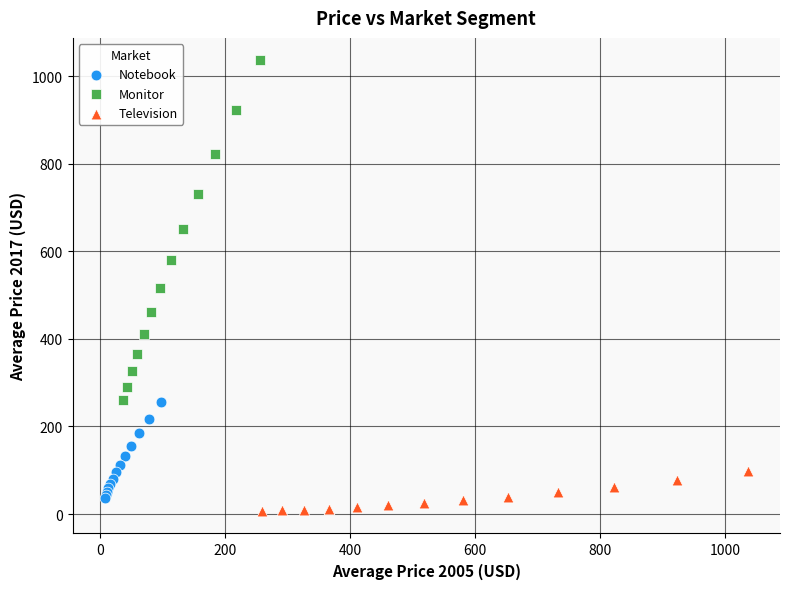

Which series contains the lowest Y value?

Television